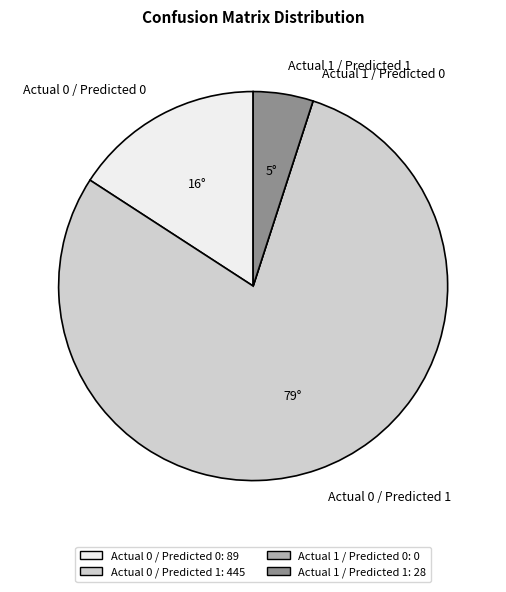

What is the largest slice in the pie chart?

Actual 0 / Predicted 1